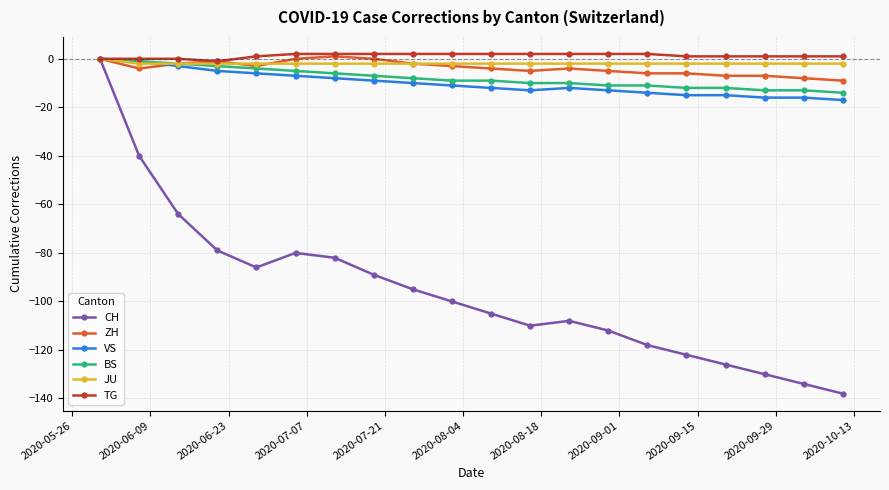

In CH, how many points are lower than both neighbors (excluding endpoints)?

2